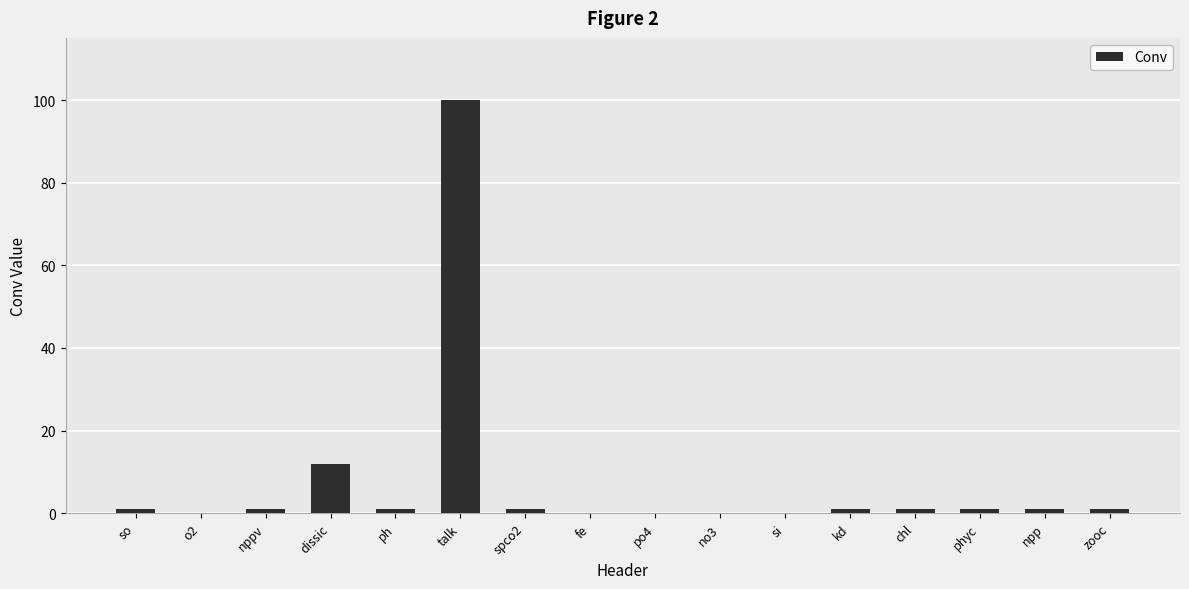

At which category does the chart reach its peak across all series?

talk